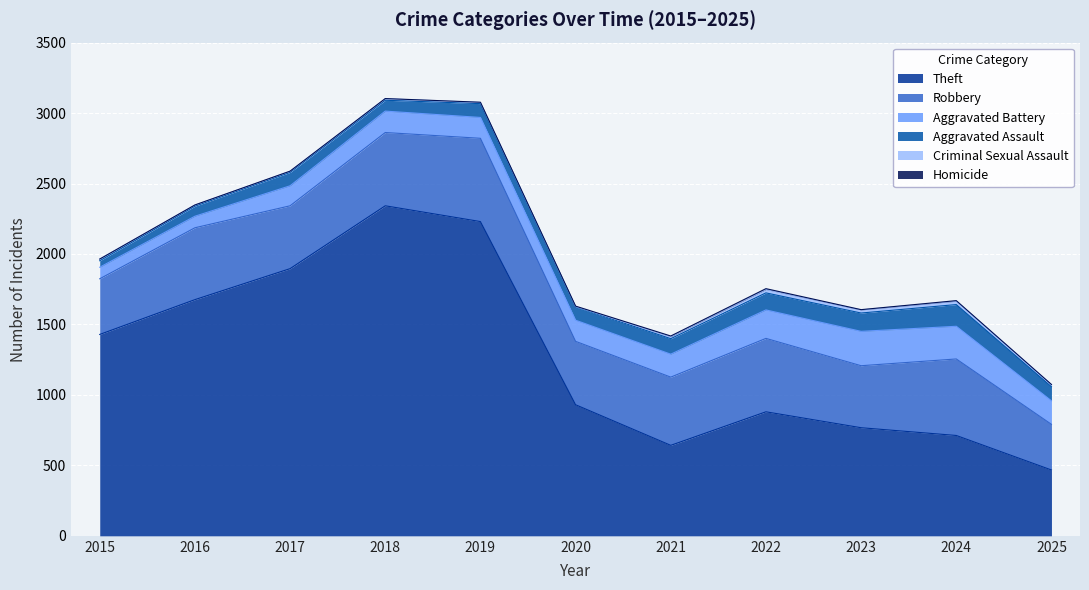

What is the highest value of the Aggravated Battery series?

244